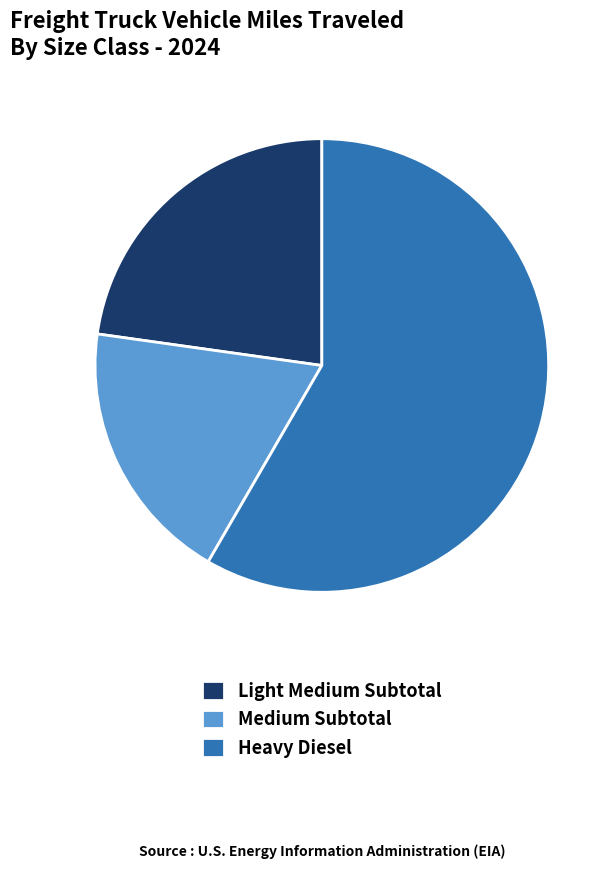

Approximately how many times larger is the value at Heavy Diesel compared to Light Medium Subtotal?

2.6